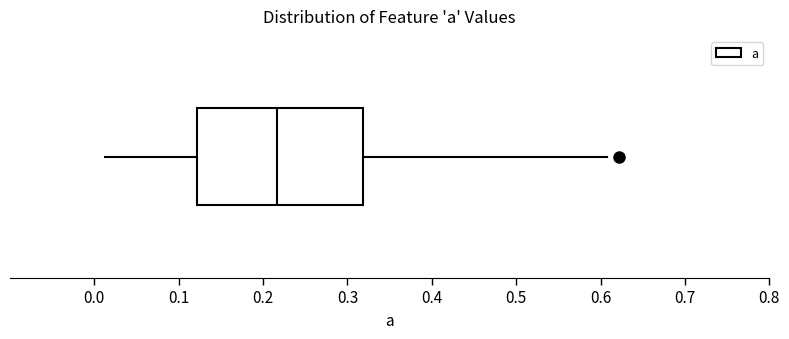

Where does the median line of the box sit on the x-axis? The values are not printed on the chart, so give them approximately, as read against the axis.

0.22